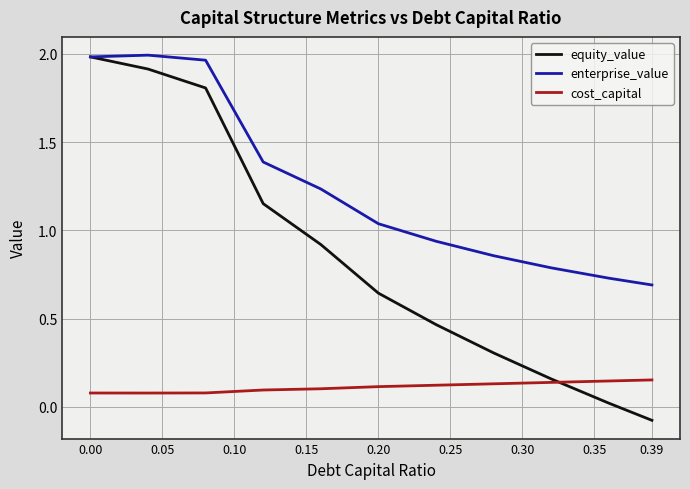

Which series has the largest total across all categories?

enterprise_value